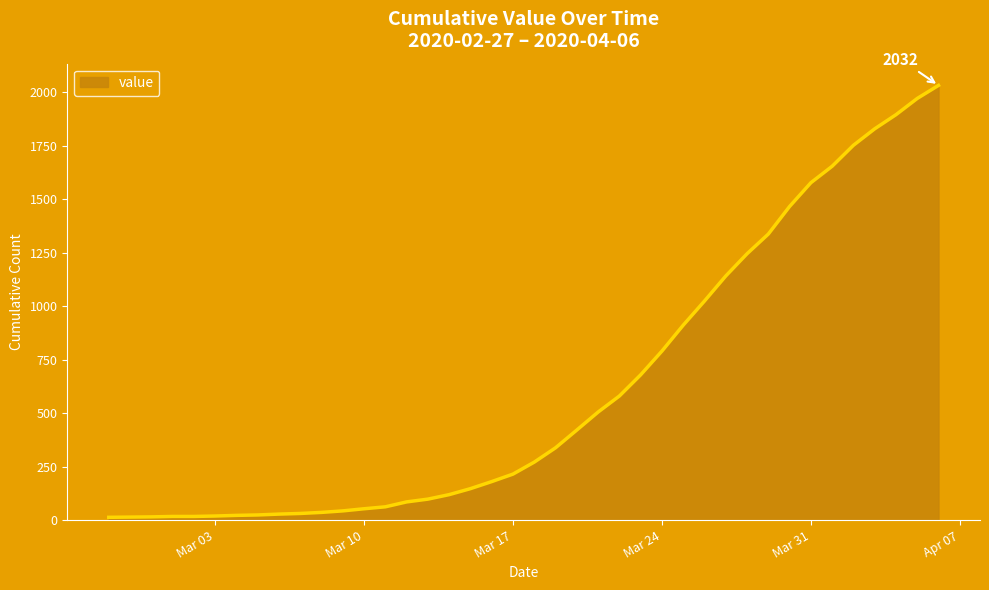

What is the greatest value displayed?

2032